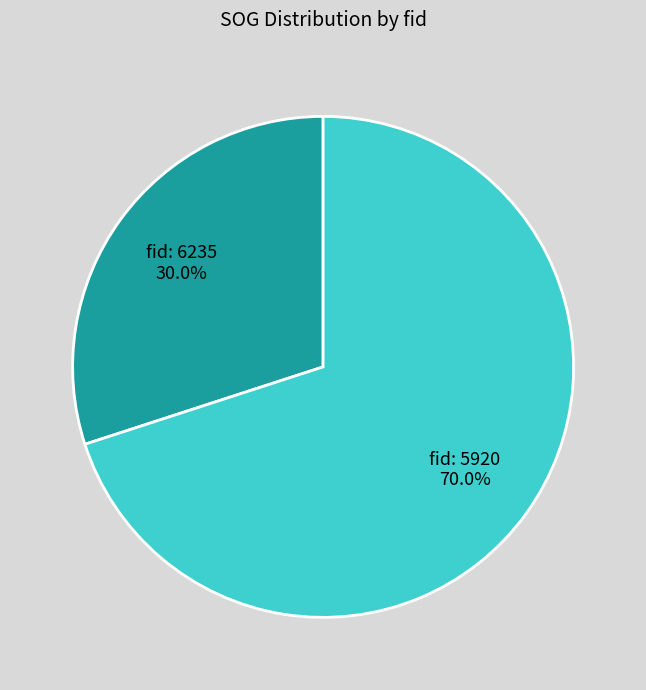

How many segments does this pie chart have?

2